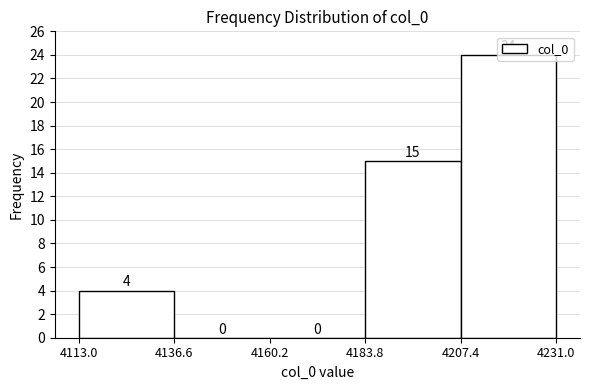

Reading left to right, list every bar in this chart as the range it spans on the x-axis followed by its height.

4113.0 to 4136.6: 4
4136.6 to 4160.2: 0
4160.2 to 4183.8: 0
4183.8 to 4207.4: 15
4207.4 to 4231.0: 24